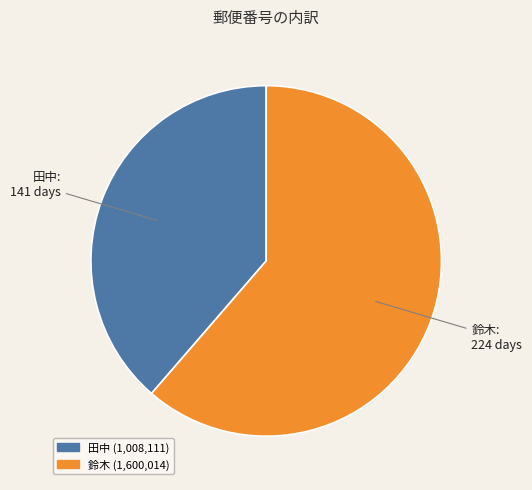

Do 田中 and 鈴木 together represent more than half of the pie?

Yes